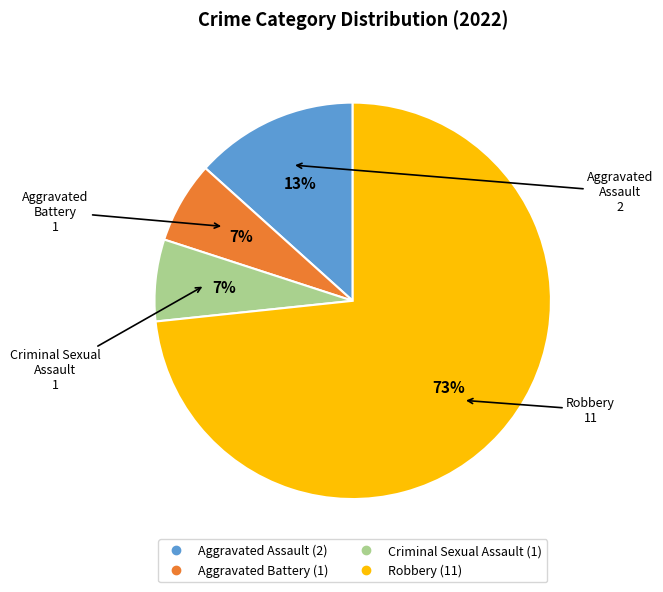

To the nearest percent, what is the average slice percentage?

25%